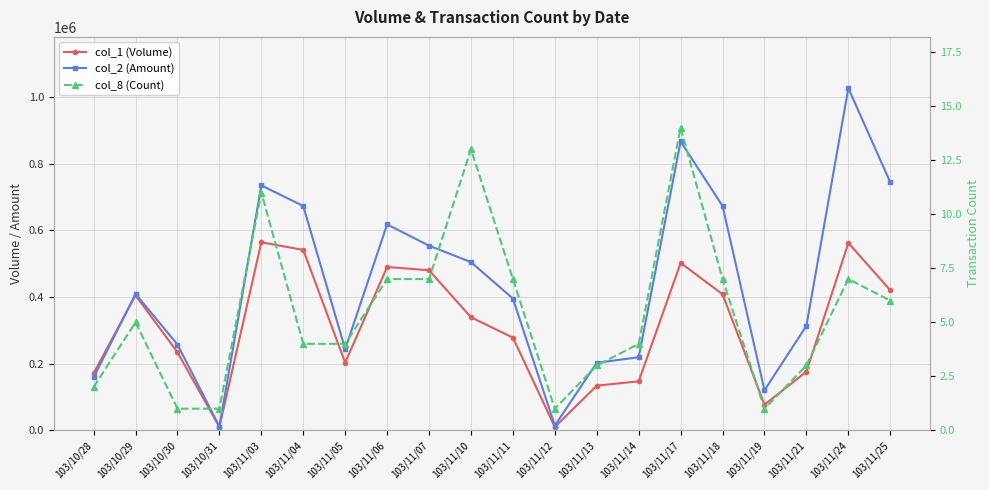

At which label does col_2 (Amount) reach its minimum?

103/10/31